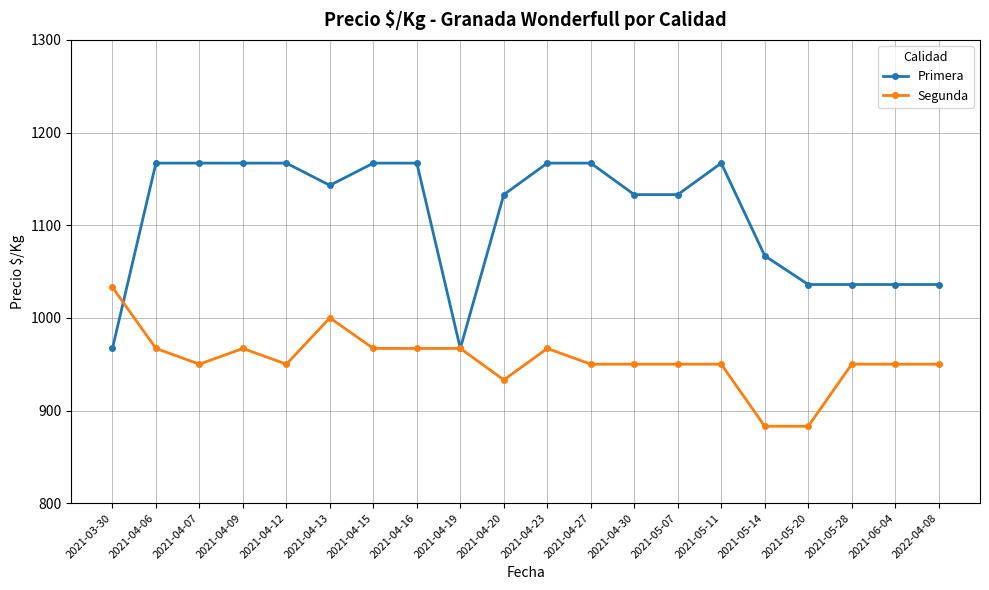

How many data points in Segunda are less than 950?

3